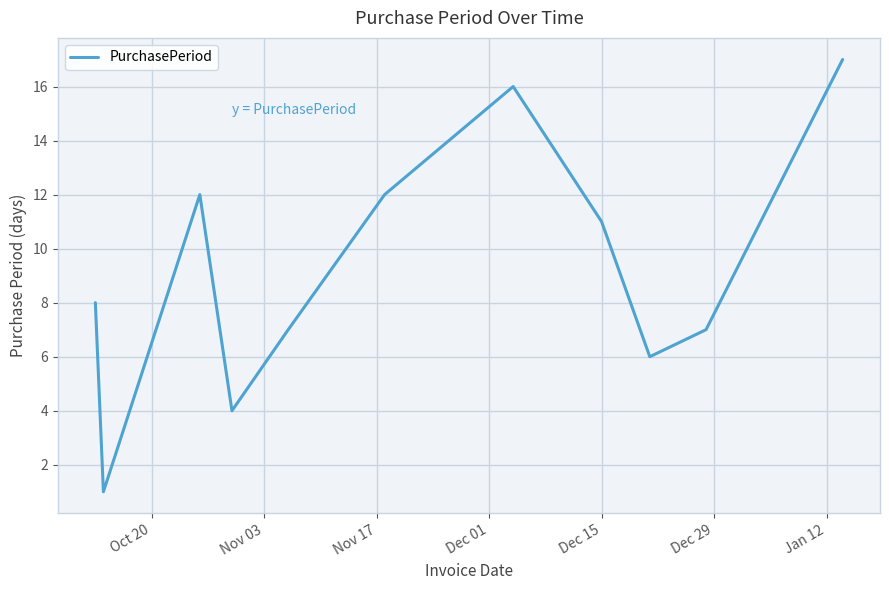

What is the greatest value displayed?

17